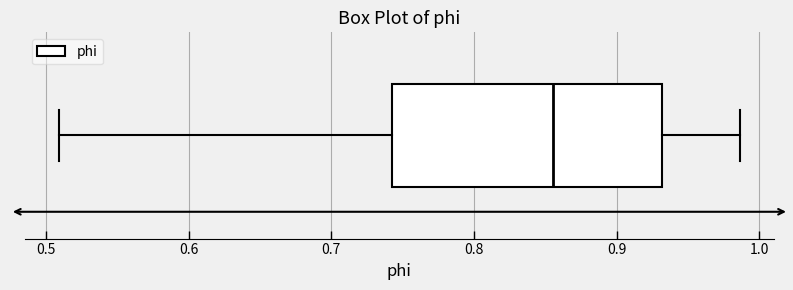

Read this box plot against the x-axis: the position of the median line, the range covered by the box, and the ends of both whiskers. The values are not printed on the chart, so give them approximately, as read against the axis.

median 0.86, box 0.74 to 0.93, whiskers 0.51 to 0.99